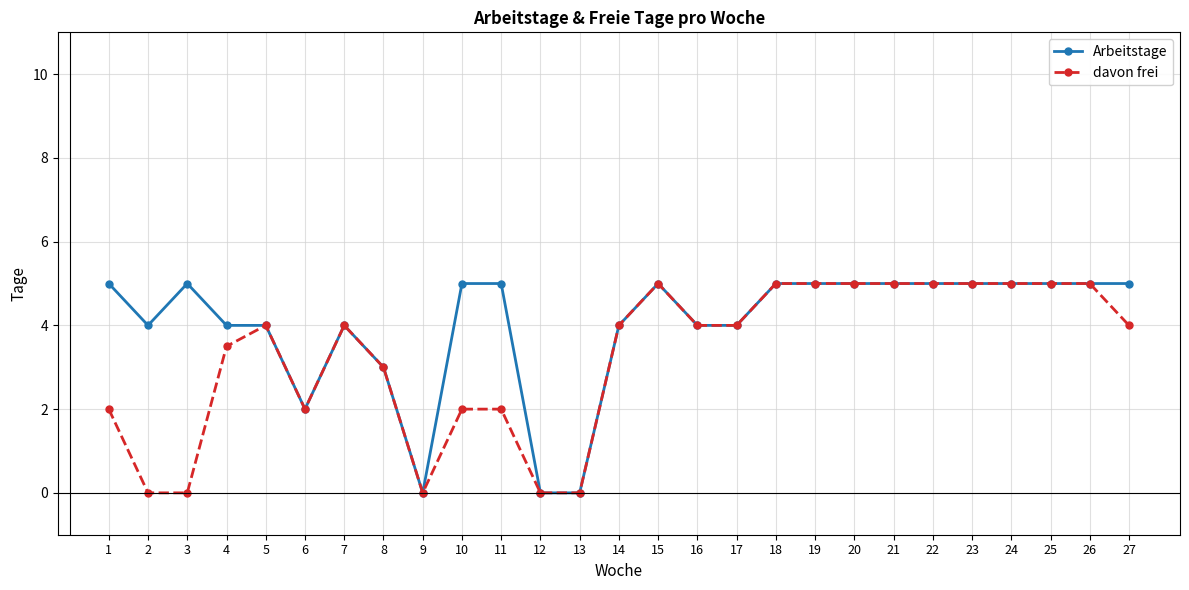

List the series in order of their overall mean, lowest first.

davon frei, Arbeitstage